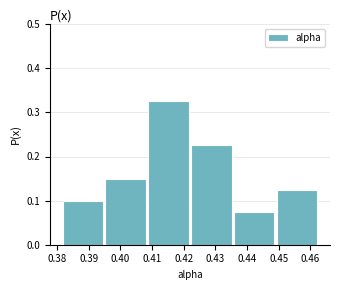

Which range on the x-axis has the tallest bar?

0.408 to 0.422